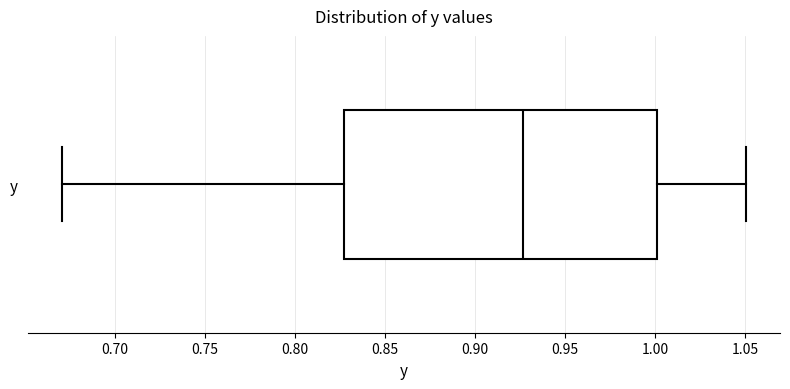

Where is the left edge of the box for y on the x-axis? The values are not printed on the chart, so give them approximately, as read against the axis.

0.825